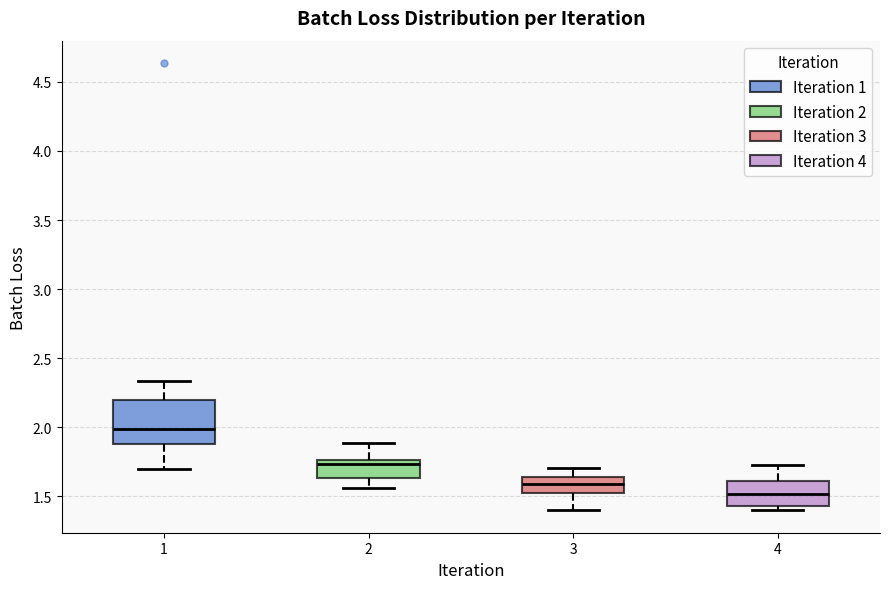

Where is the upper edge of the box at x = 2 on the y-axis? The values are not printed on the chart, so give them approximately, as read against the axis.

1.75